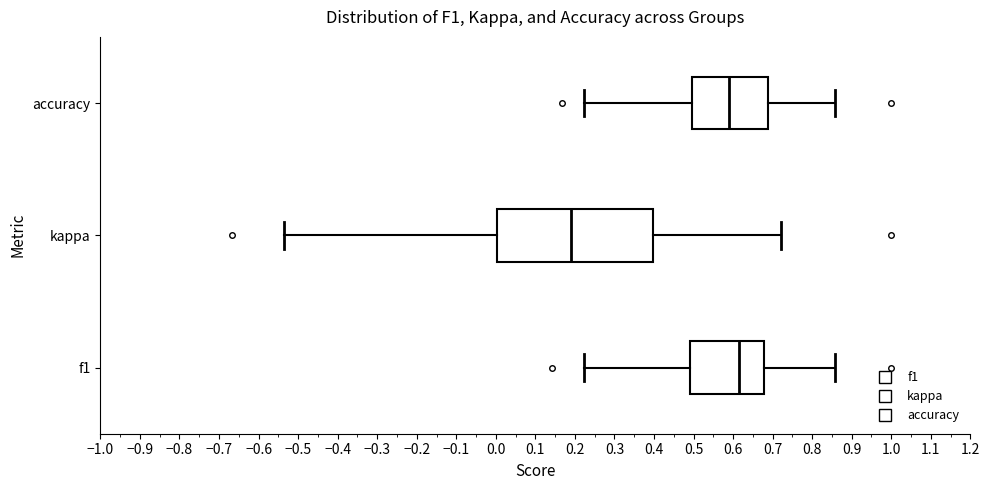

Reading bottom to top, transcribe this box plot: for each box, give where its median line is, the range the box spans, and where its two whiskers end, as read against the x-axis. The values are not printed on the chart, so give them approximately, as read against the axis.

f1: median 0.61, box 0.49 to 0.68, whiskers 0.22 to 0.86
kappa: median 0.19, box 0.00 to 0.40, whiskers -0.54 to 0.72
accuracy: median 0.59, box 0.50 to 0.69, whiskers 0.22 to 0.86